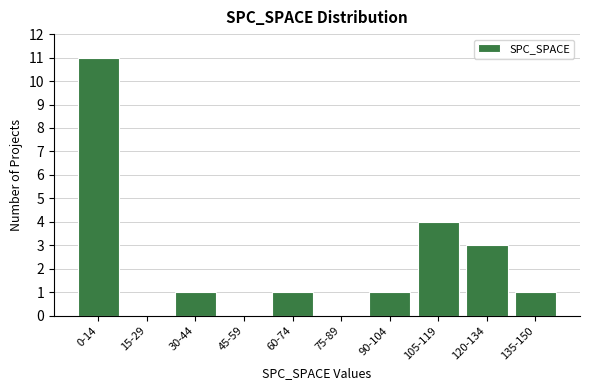

Reading left to right, transcribe all the data shown in this chart.

0-14=11	15-29=0	30-44=1	45-59=0	60-74=1	75-89=0	90-104=1	105-119=4	120-134=3	135-150=1